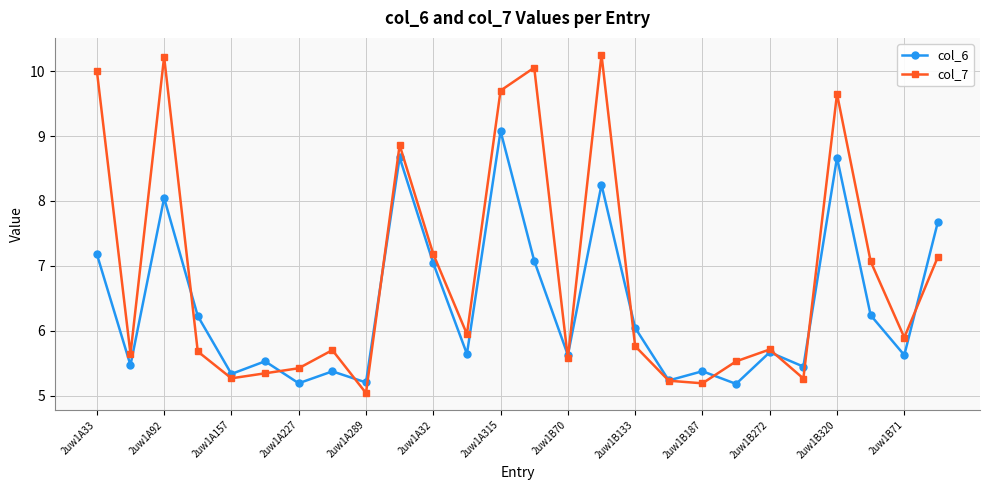

What are all the series names shown in the legend?

col_6, col_7